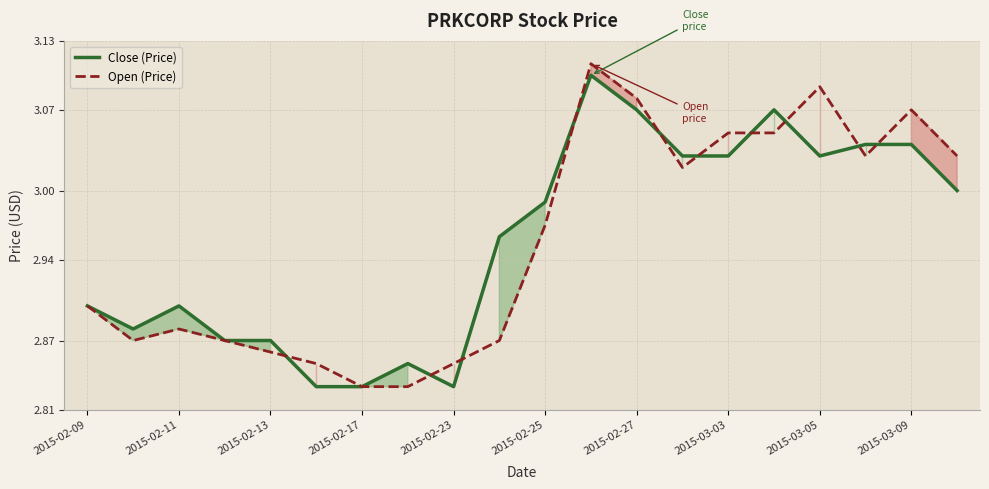

True or false: Open (Price) and Close (Price) cross at least once.

True